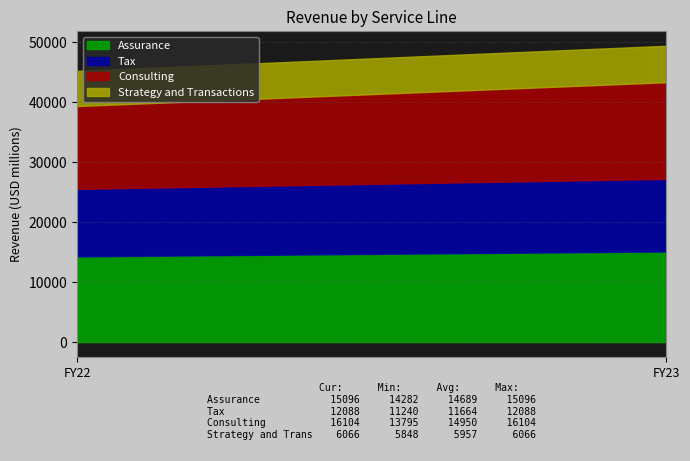

Reading left to right, list all the values displayed in this chart.

Assurance: FY22=14282	FY23=15096
Tax: FY22=11240	FY23=12088
Consulting: FY22=13795	FY23=16104
Strategy and Transactions: FY22=5848	FY23=6066